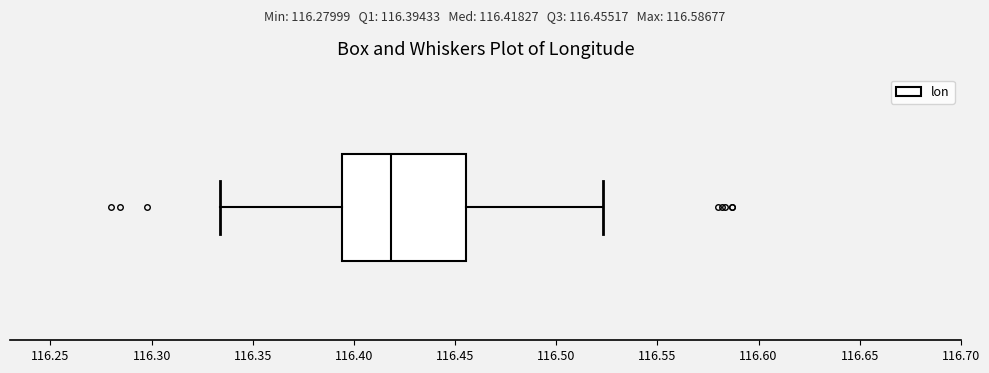

Transcribe this box plot: give where the median line is, the range the box spans, and where the two whiskers end, as read against the x-axis. The values are not printed on the chart, so give them approximately, as read against the axis.

median 116.420, box 116.395 to 116.455, whiskers 116.335 to 116.525